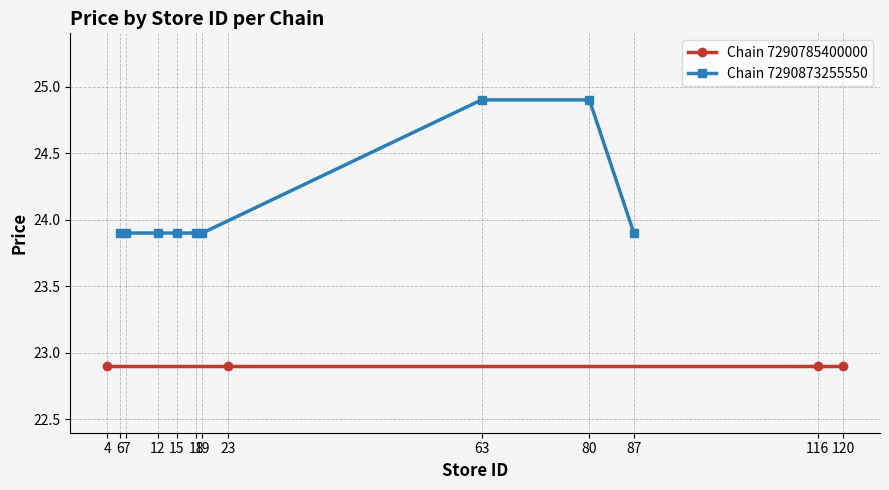

What is the value of the 3rd point from the left?

23.9